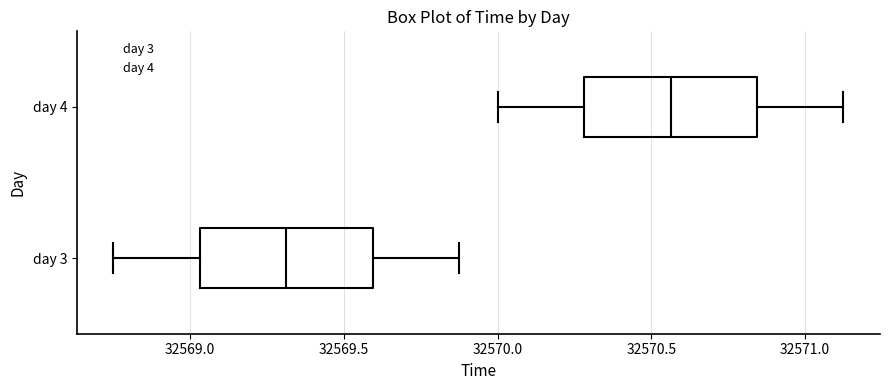

Which box has the furthest to the left median line?

day 3